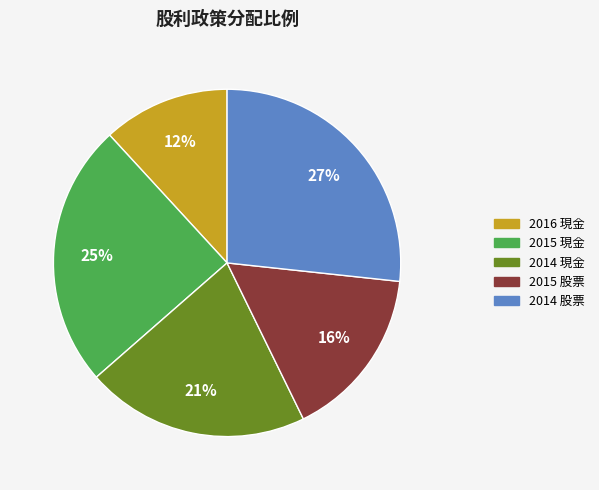

To the nearest percent, what is the difference between the largest and smallest slice percentages?

15%